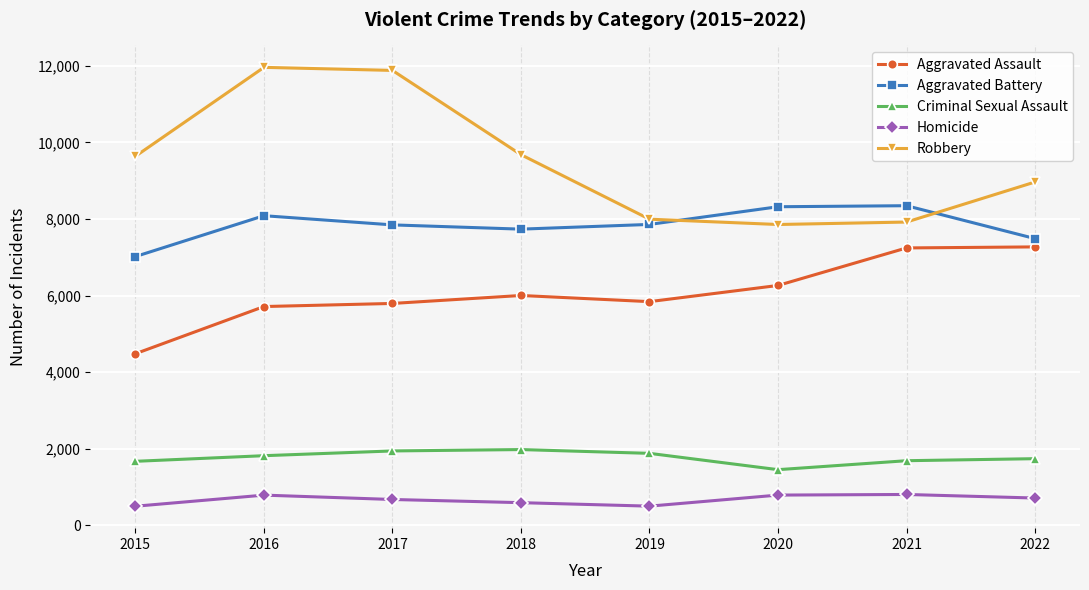

What is the average value of the Robbery series?

9486